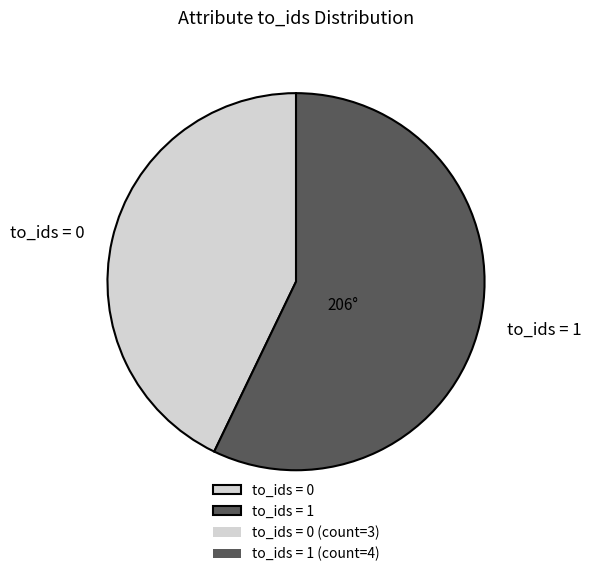

Which slice is the smallest?

to_ids = 0